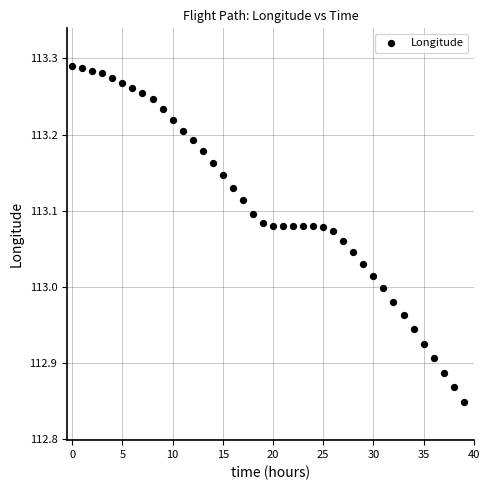

What is the range of Y values (max minus min)?

0.4